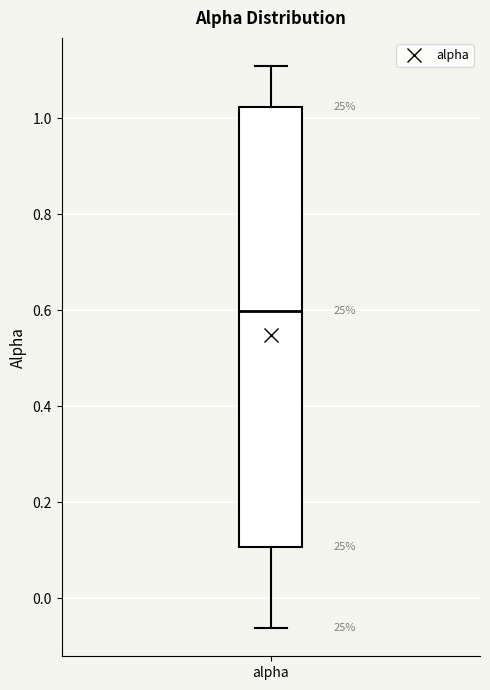

Transcribe this box plot: give where the median line is, the range the box spans, and where the two whiskers end, as read against the y-axis. The values are not printed on the chart, so give them approximately, as read against the axis.

median 0.60, box 0.10 to 1.02, whiskers -0.06 to 1.10